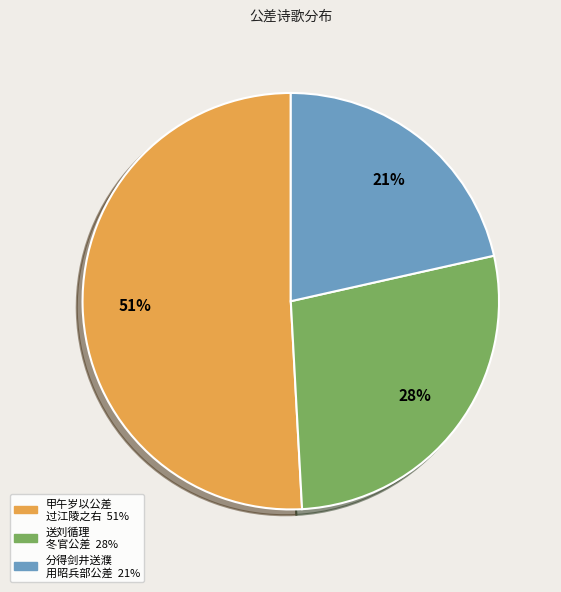

To the nearest percent, what is the average slice percentage?

33%